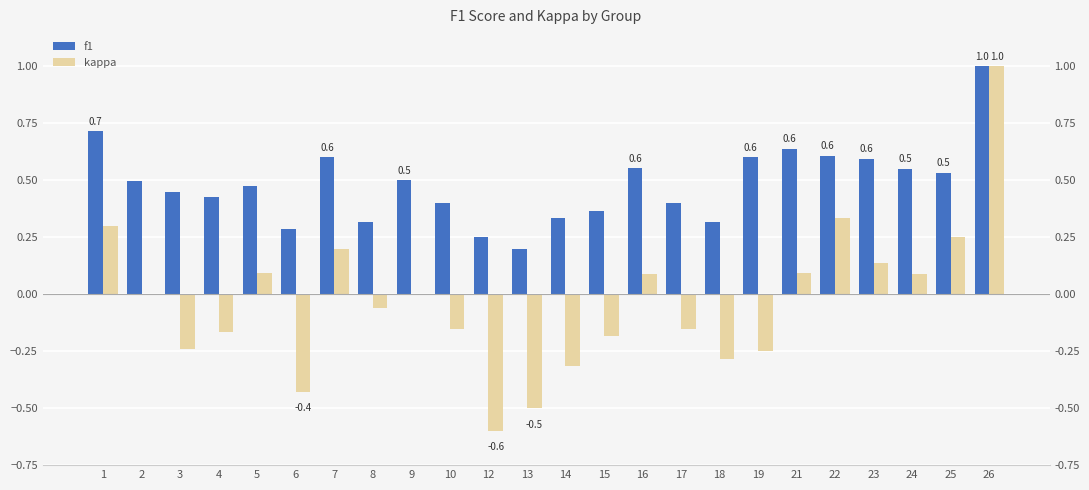

What is the value of the f1 bar at the 9th from the left?

0.5